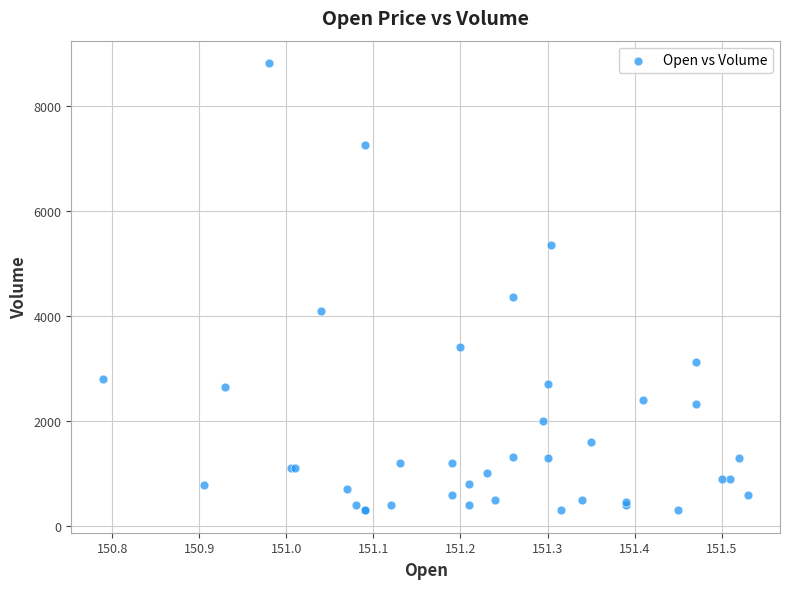

What Y value in the scatter plot is closest to 4555?

4351